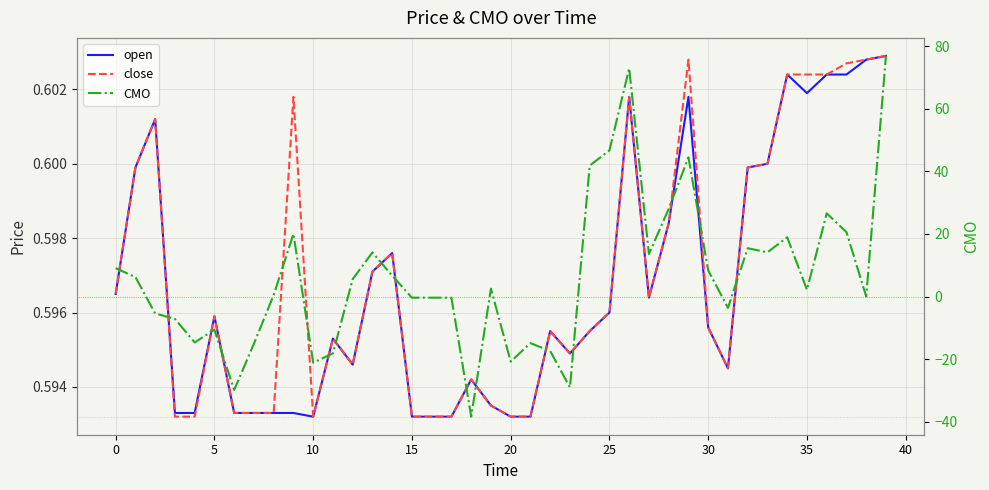

Where is close nearest to the value 0?

10